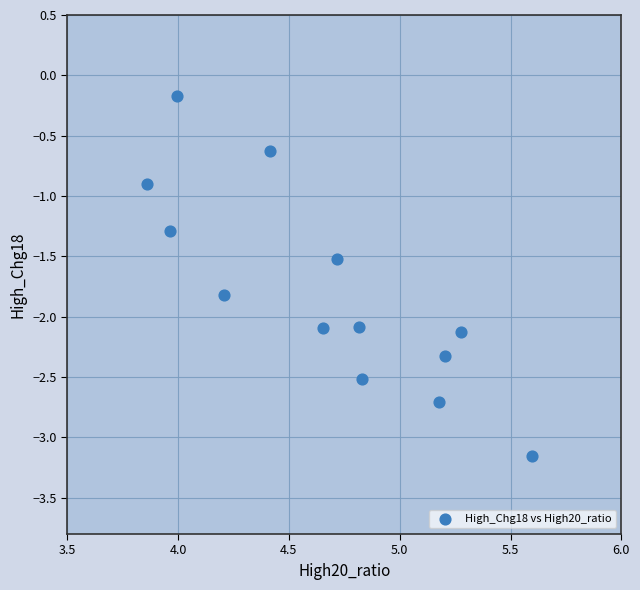

What is the range of Y values (max minus min)?

3.0